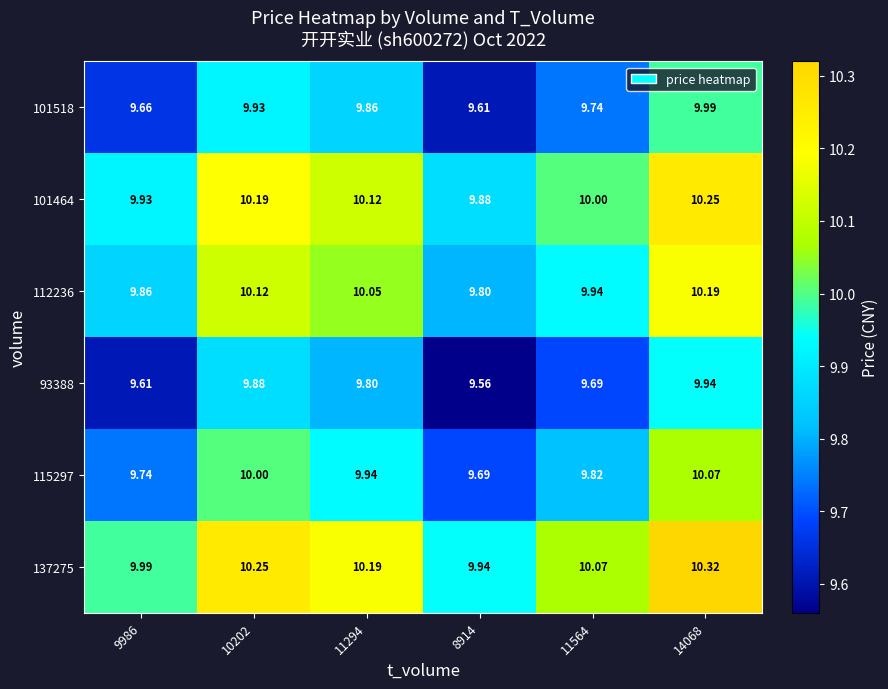

Is the value of 101464 at 14068 greater than the value of 112236 at 9986?

Yes